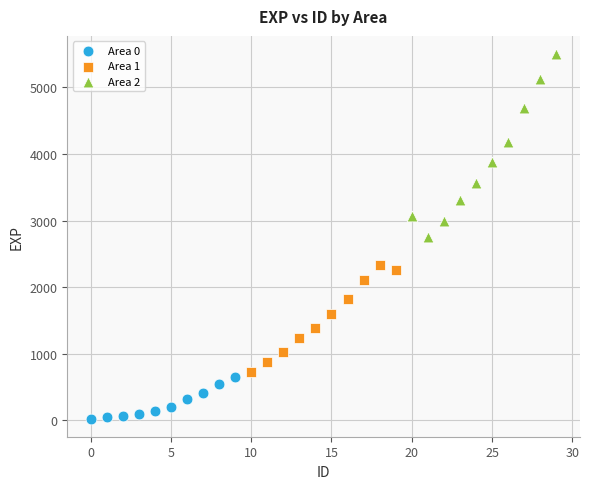

Which series has the largest Y range (max minus min)?

Area 2